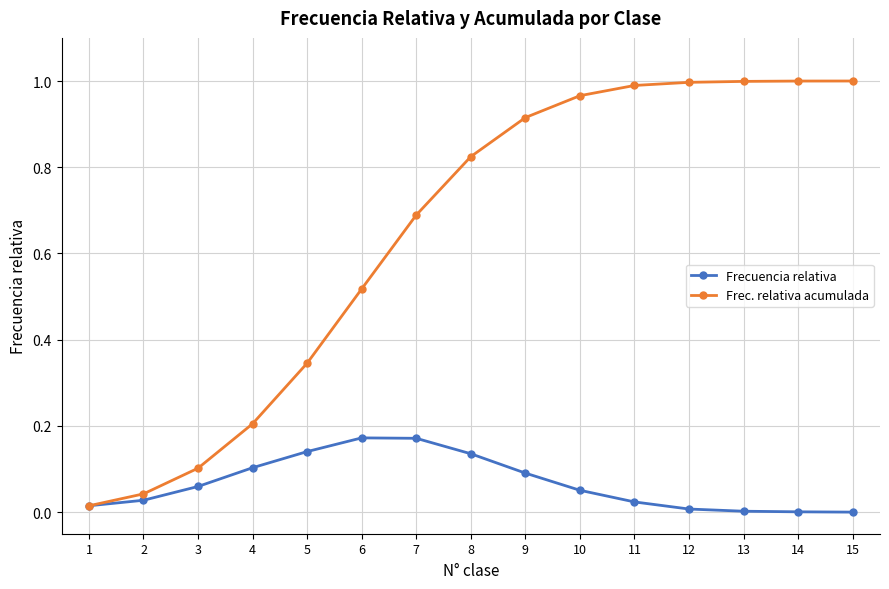

What are all the series names shown in the legend?

Frecuencia relativa, Frec. relativa acumulada